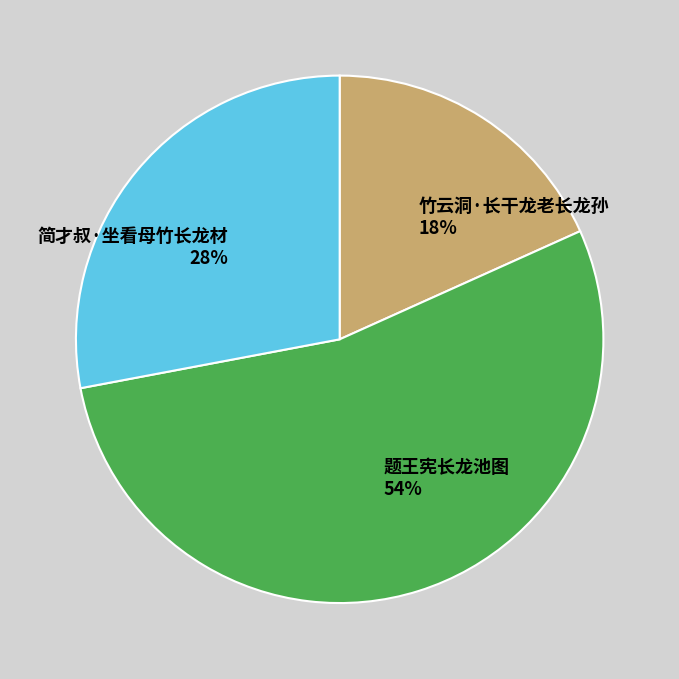

Which slice is the smallest?

竹云洞·长干龙老长龙孙